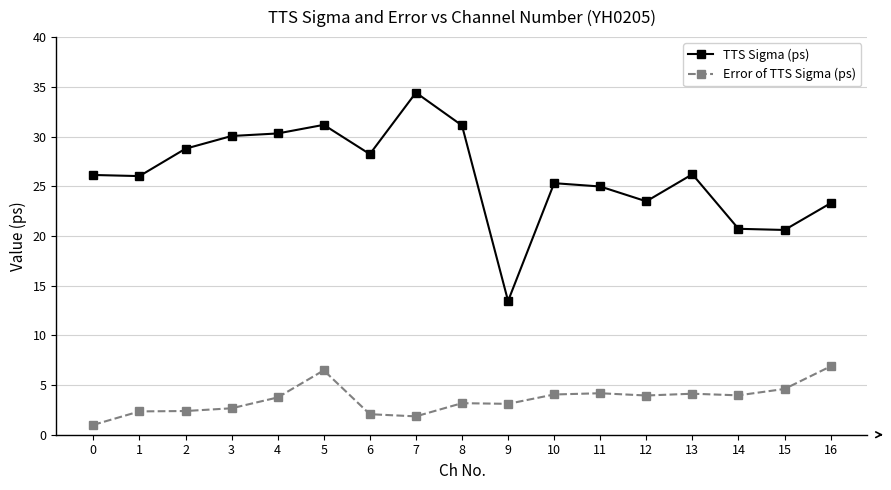

The value of TTS Sigma (ps) at 8 is 31.1. True or false?

True